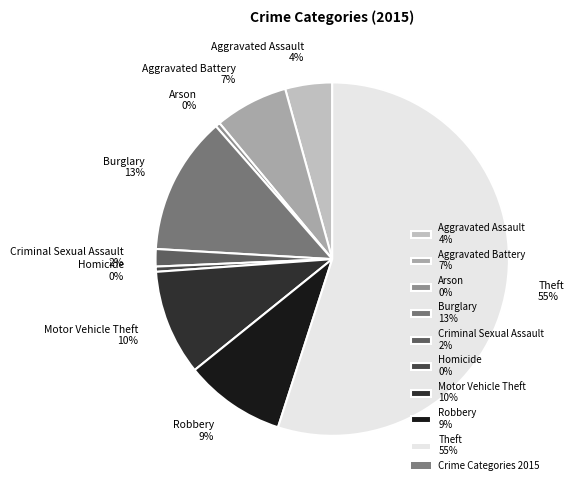

True or false: Theft accounts for 49% of the total.

False